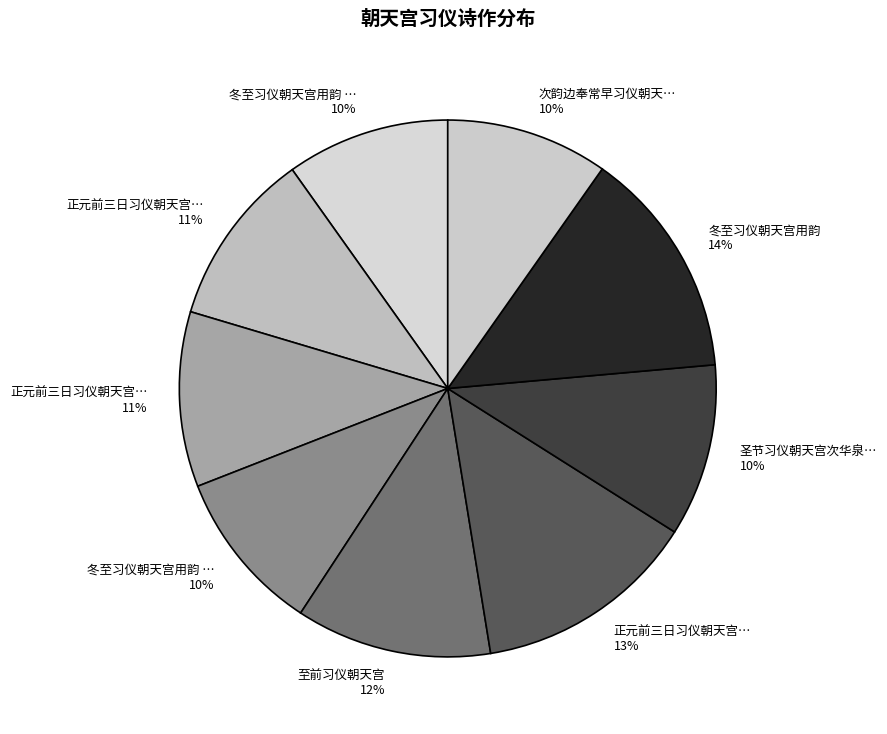

What is the largest slice in the pie chart?

冬至习仪朝天宫用韵